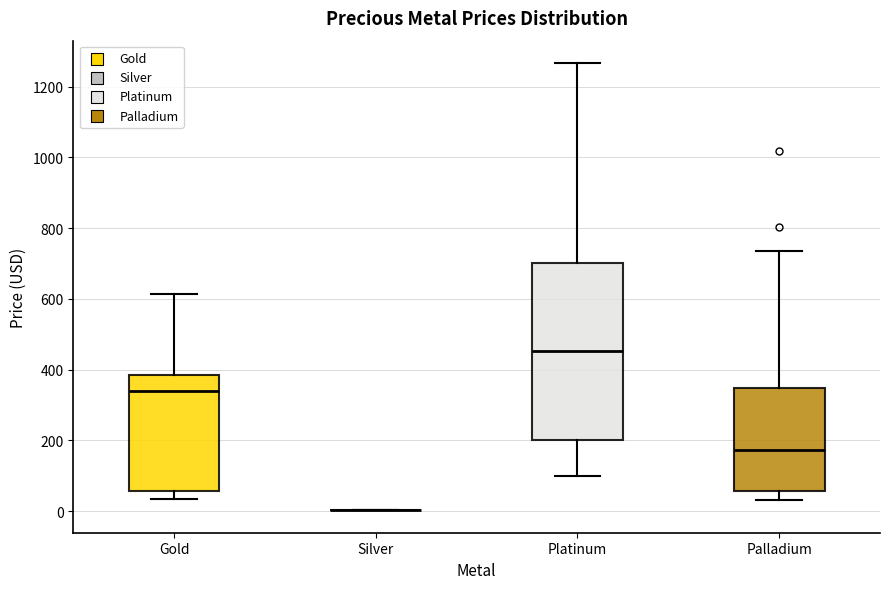

Comparing the boxes themselves (not the whiskers), which one is the tallest?

Platinum